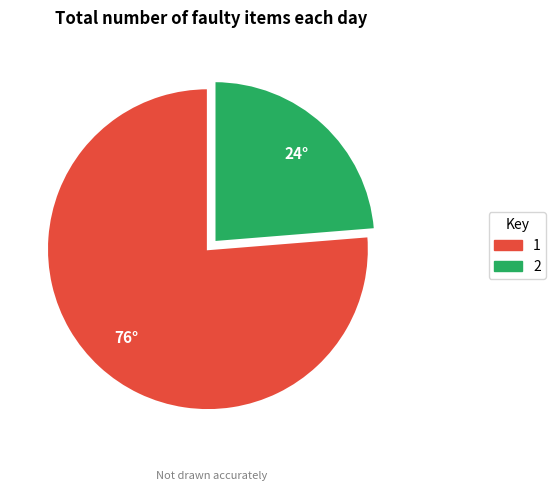

Does any single category account for the majority?

Yes